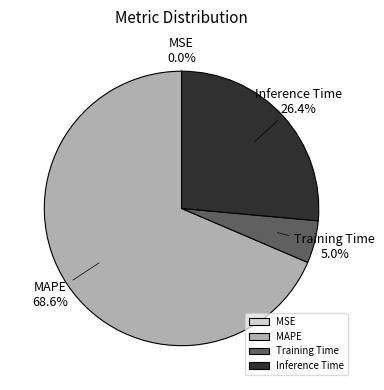

How much of the chart is everything except Training Time?

95.0%